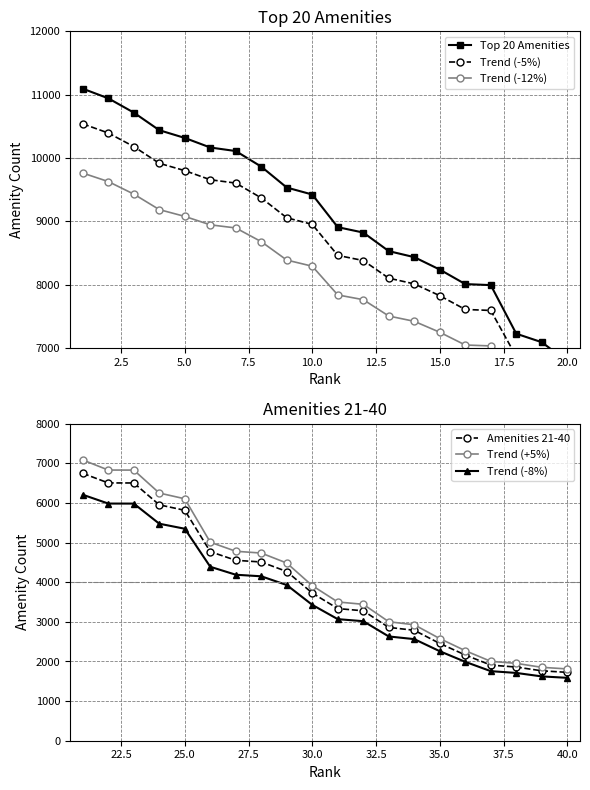

What are all the series names shown in the legend?

Top 20 Amenities, Trend (-5%), Trend (-12%), Amenities 21-40, Trend (+5%), Trend (-8%)